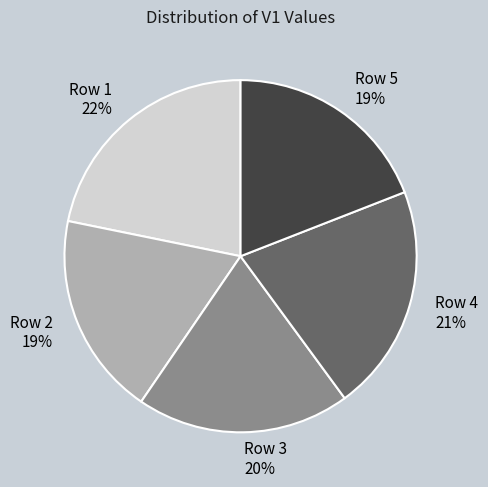

Does any single category account for the majority?

No